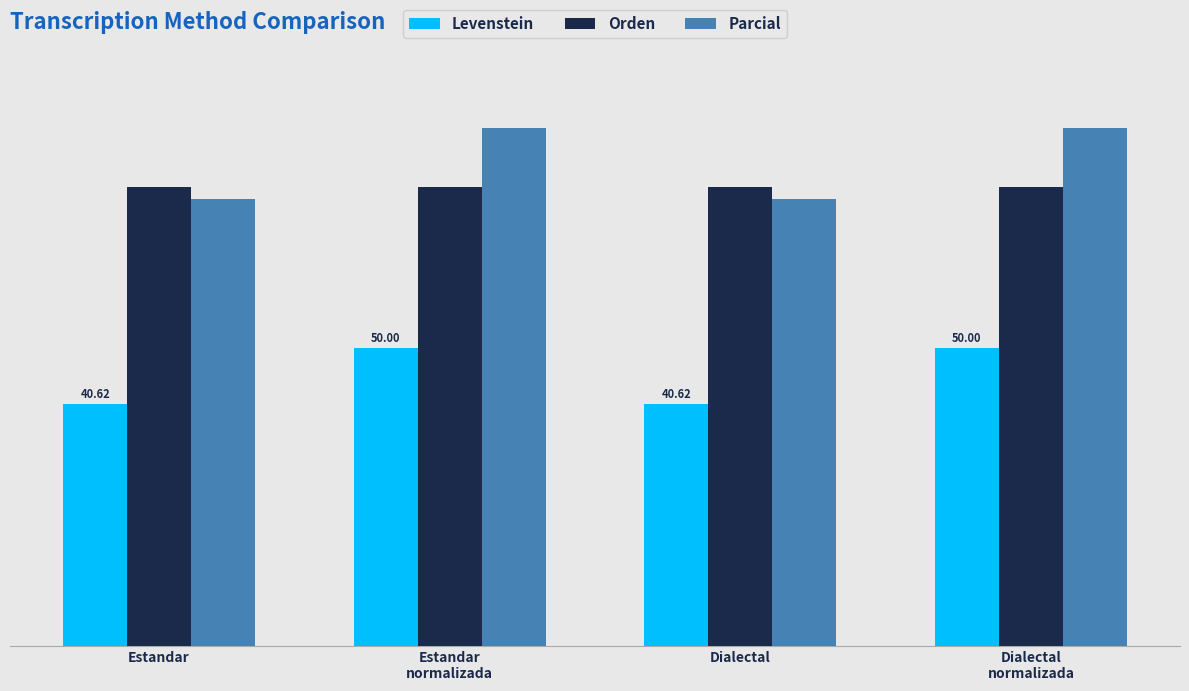

What is the label of the 1st bar from the right?

Dialectal
normalizada